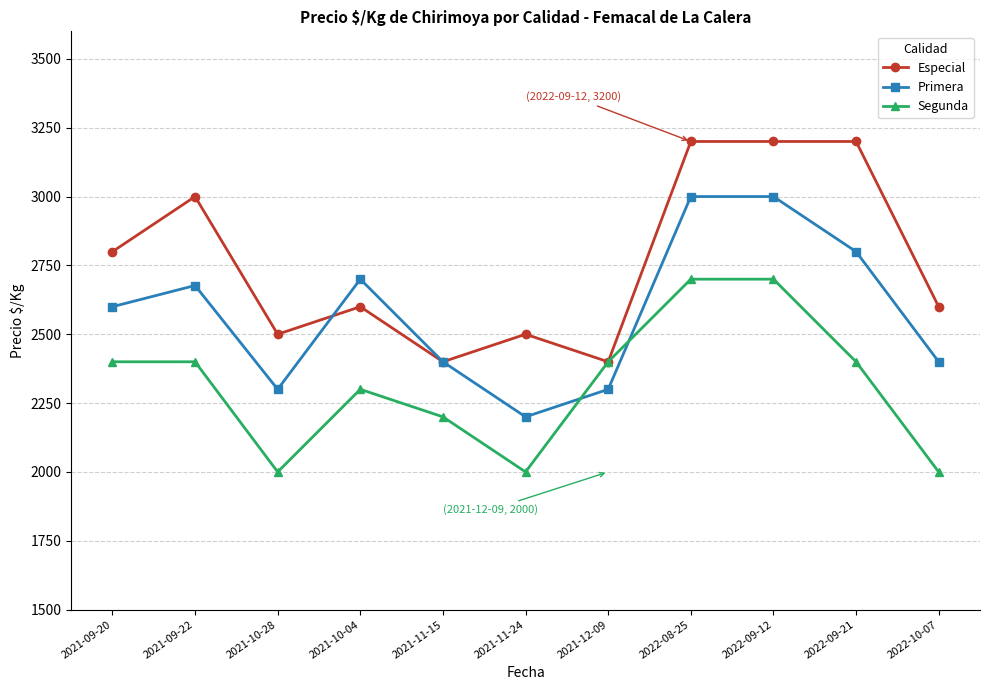

Reading right to left, what are all the values shown in this chart?

Especial: 2600	3200	3200	3200	2400	2500	2400	2600	2500	3000	2800
Primera: 2400	2800	3000	3000	2300	2200	2400	2700	2300	2677	2600
Segunda: 2000	2400	2700	2700	2400	2000	2200	2300	2000	2400	2400